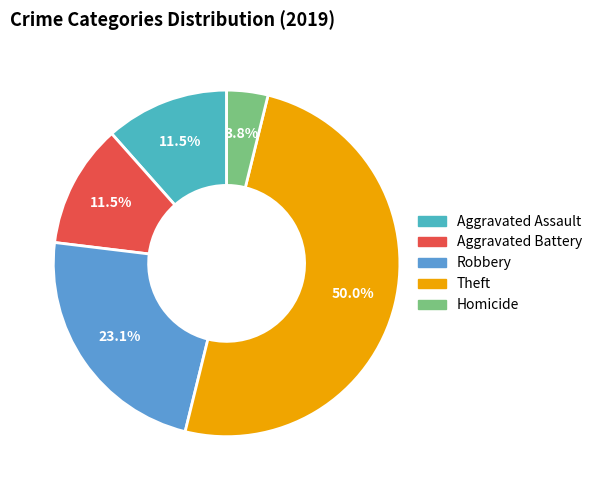

To the nearest percent, what is the average slice percentage?

20%